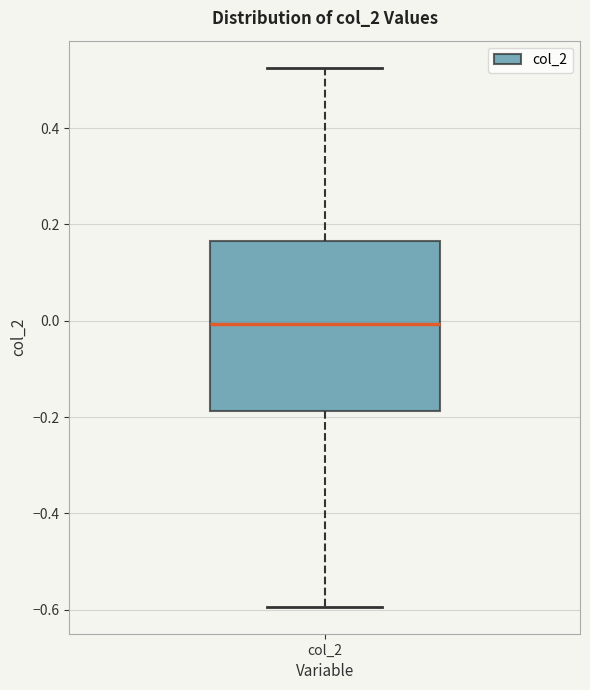

Transcribe this box plot: give where the median line is, the range the box spans, and where the two whiskers end, as read against the y-axis. The values are not printed on the chart, so give them approximately, as read against the axis.

median 0.00, box -0.18 to 0.16, whiskers -0.60 to 0.52